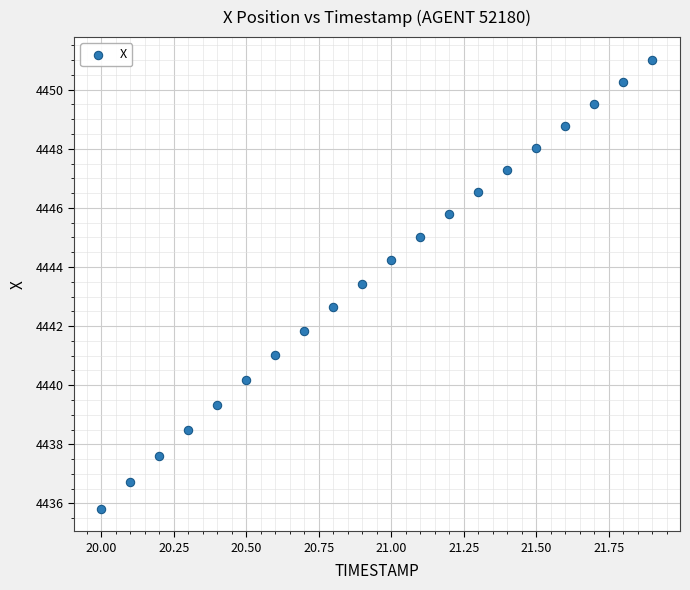

What is the range of Y values (max minus min)?

15.2